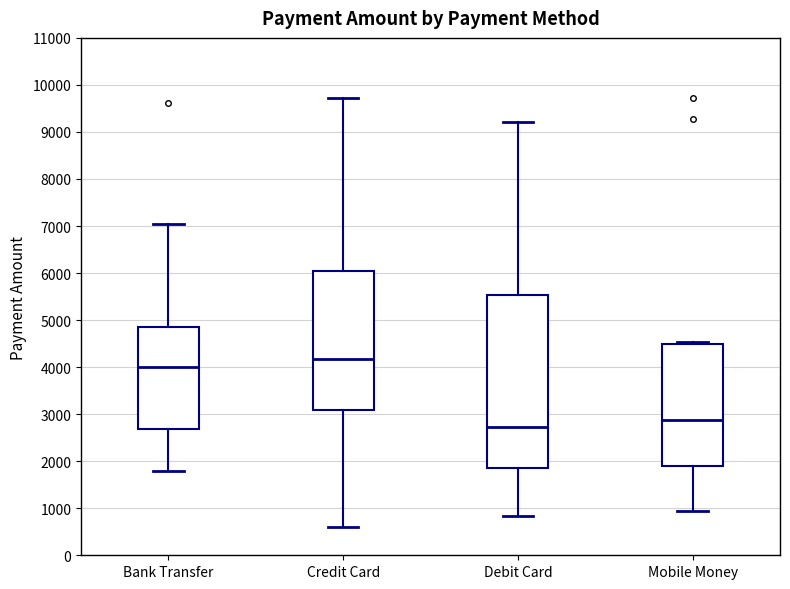

Which box is the tallest, from its lower edge to its upper edge?

Debit Card